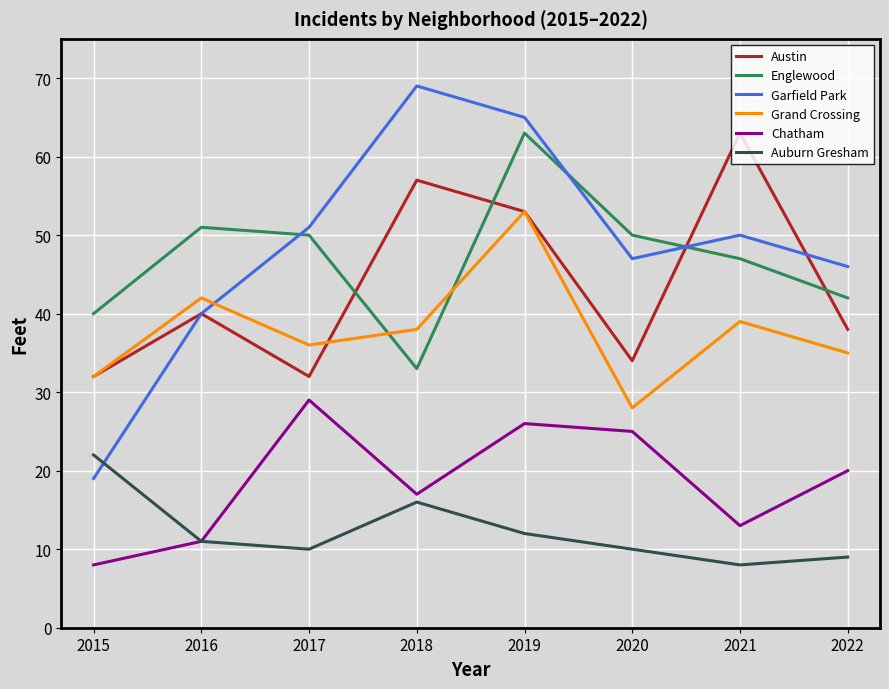

Is this an area chart (filled region under the line)?

No